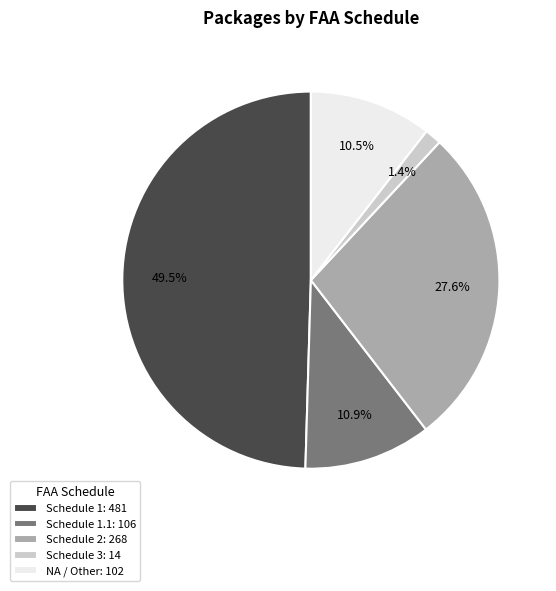

Count the number of slices in the pie.

5